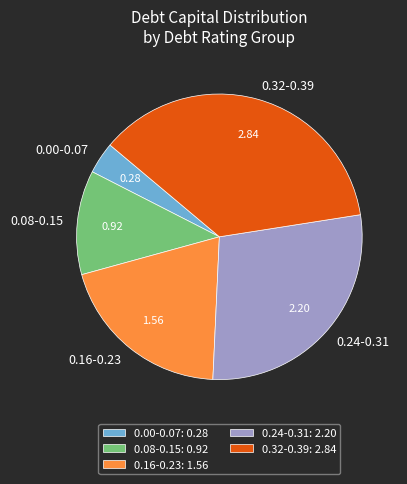

How many slices are in this pie chart?

5